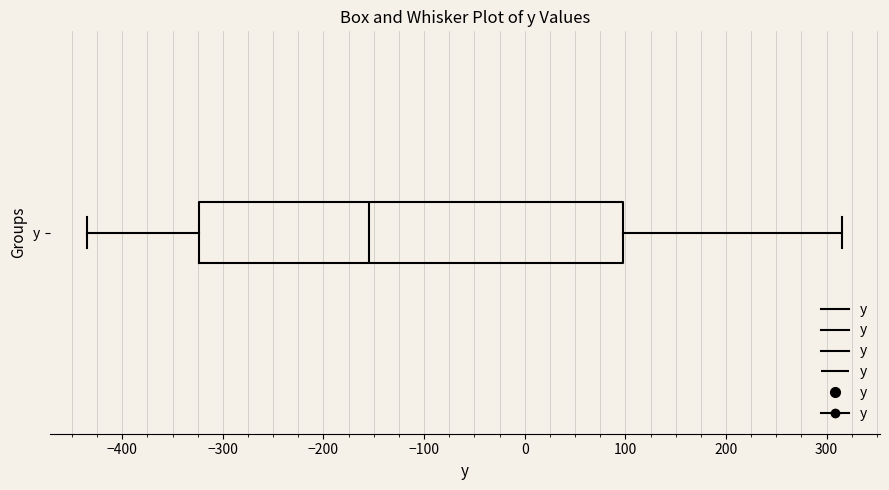

Read this box plot against the x-axis: the position of the median line, the range covered by the box, and the ends of both whiskers. The values are not printed on the chart, so give them approximately, as read against the axis.

median -160, box -320 to 100, whiskers -430 to 320